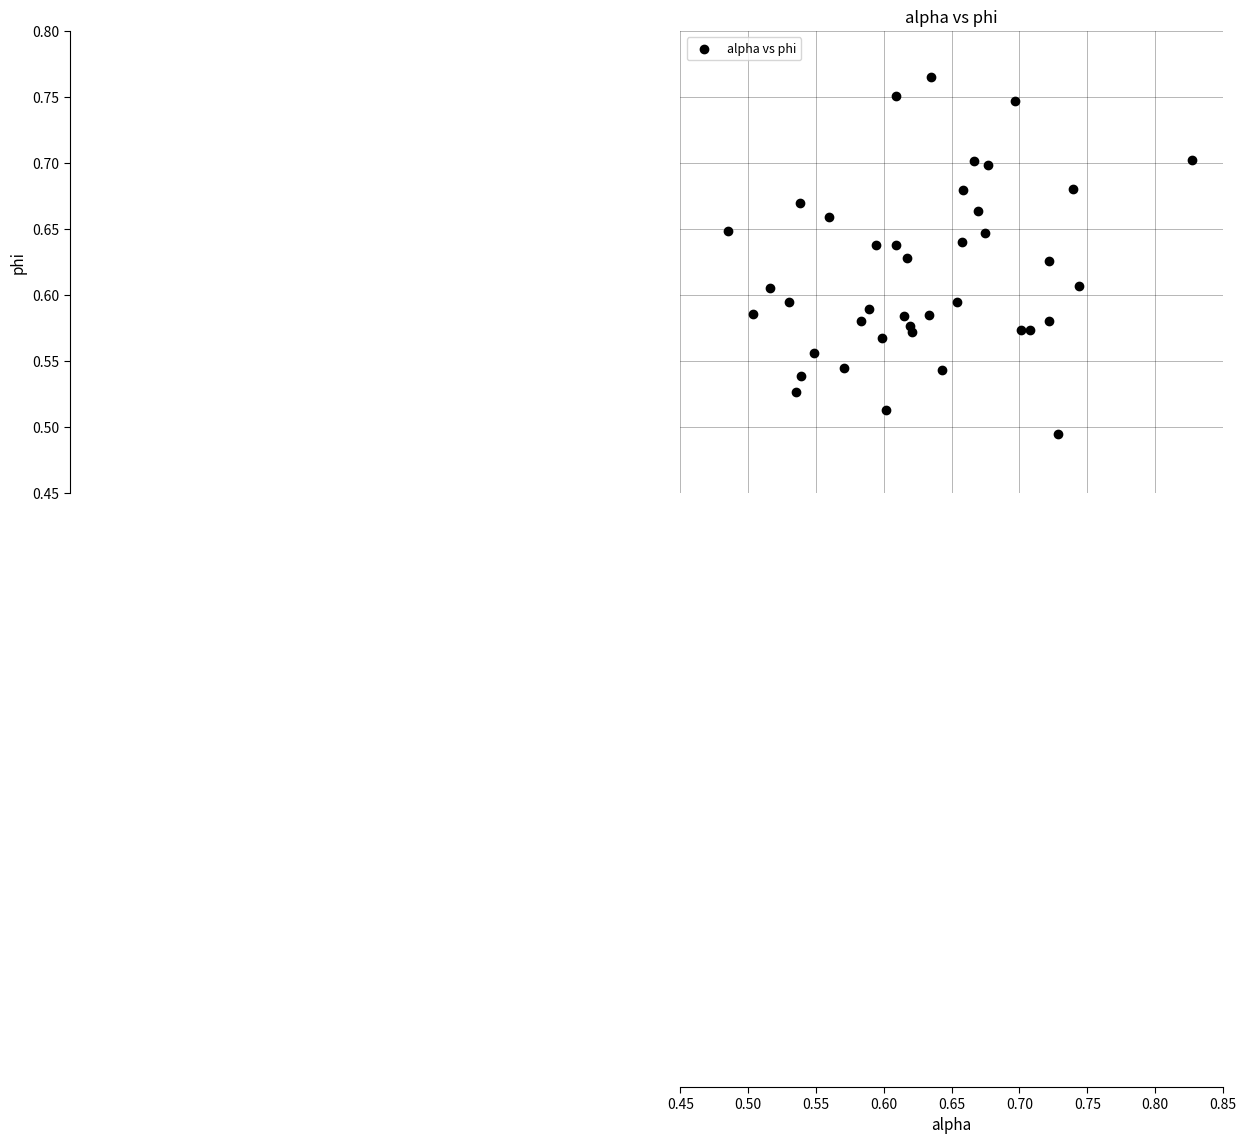

What is the range of X values (max minus min)?

0.3